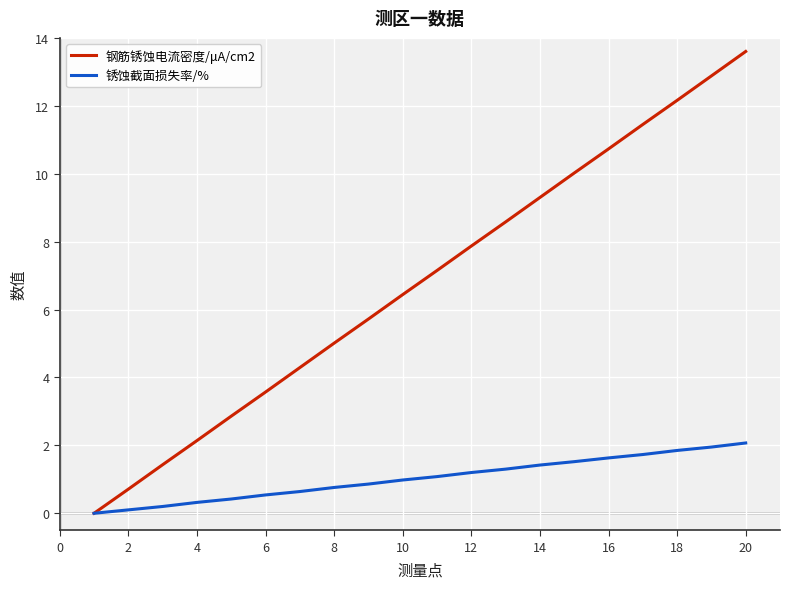

Which series has the largest total across all categories?

钢筋锈蚀电流密度/μA/cm2